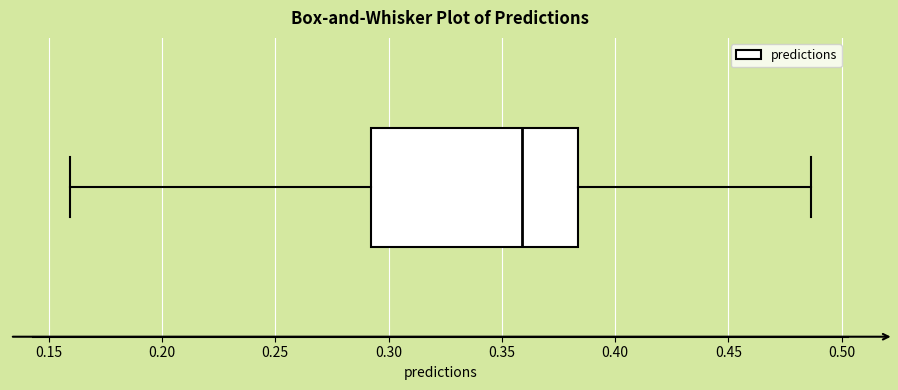

Transcribe this box plot: give where the median line is, the range the box spans, and where the two whiskers end, as read against the x-axis. The values are not printed on the chart, so give them approximately, as read against the axis.

median 0.360, box 0.290 to 0.385, whiskers 0.160 to 0.485